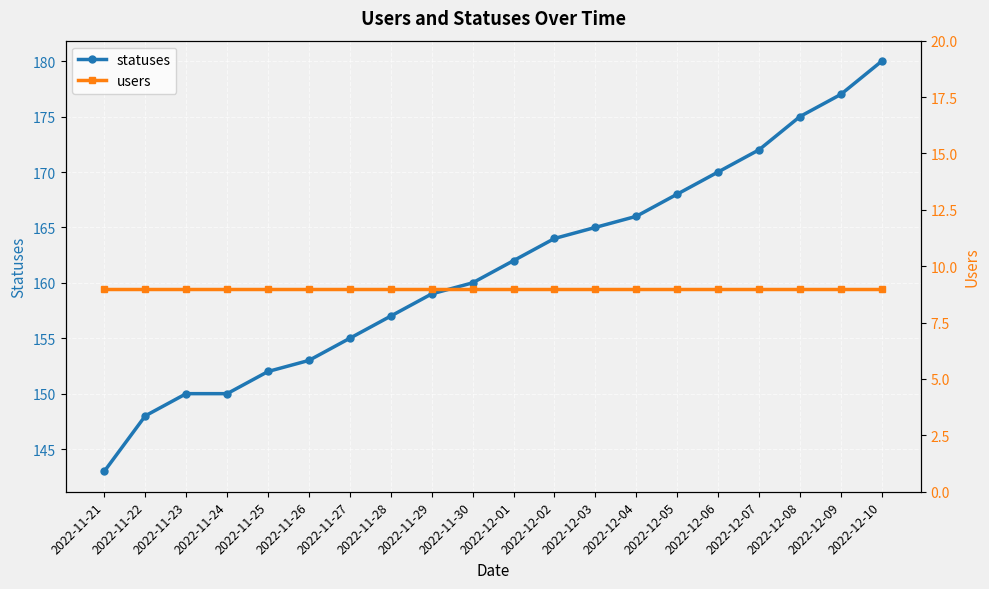

What is the sum of the statuses values at 2022-12-01 and 2022-11-23?

312